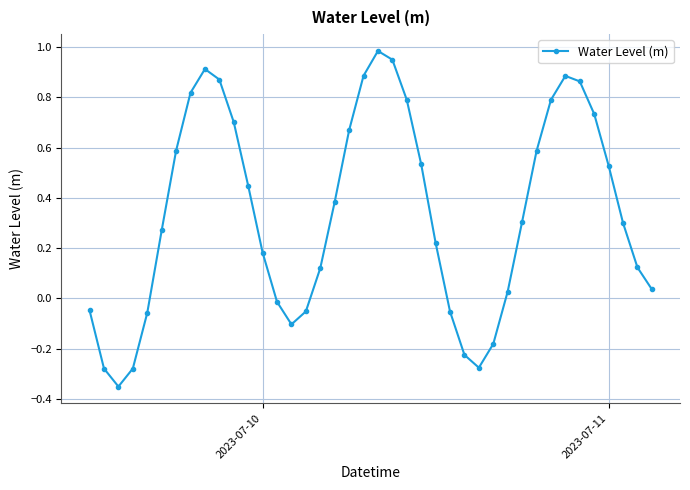

True or false: the data has more than 2 interior local peaks.

True